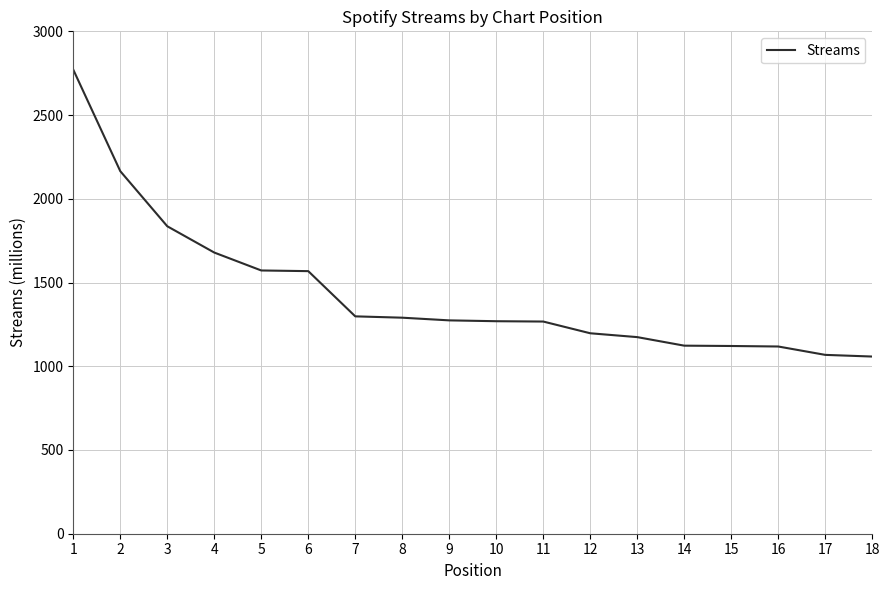

The value at 10 is 2252. True or false?

False